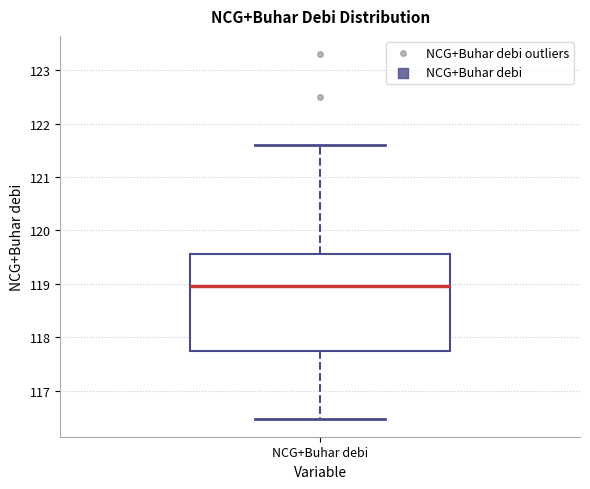

Read this box plot against the y-axis: the position of the median line, the range covered by the box, and the ends of both whiskers. The values are not printed on the chart, so give them approximately, as read against the axis.

median 119.0, box 117.7 to 119.6, whiskers 116.5 to 121.6